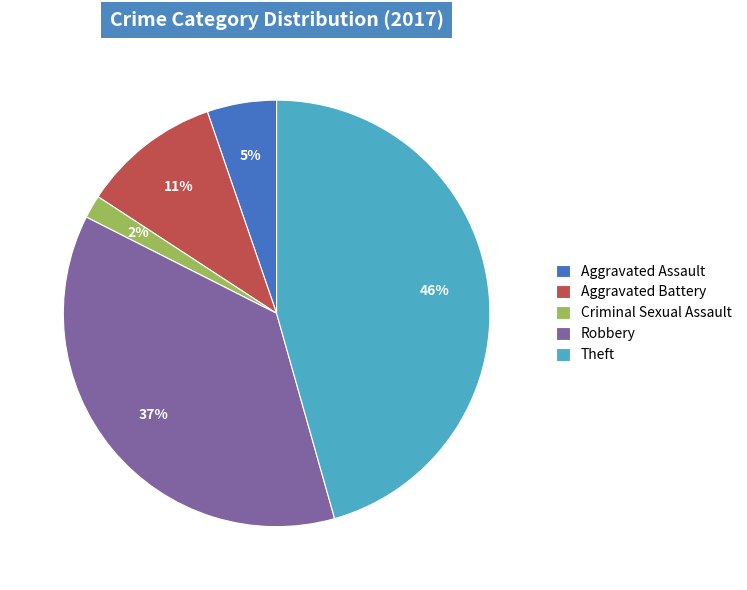

Is there any slice that represents more than half of the pie?

No